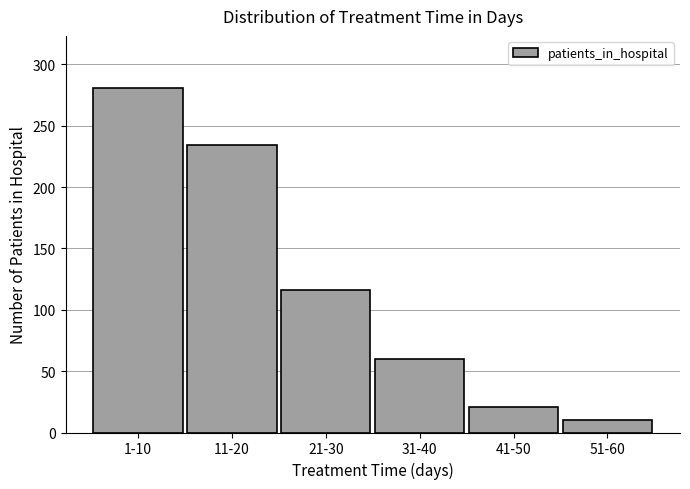

Reading right to left, what are all the values shown in this chart?

10	21	60	116	234	281